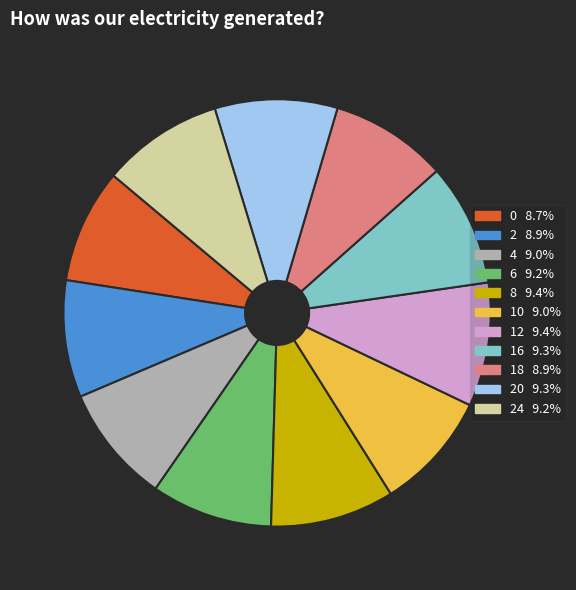

How many segments does this pie chart have?

11